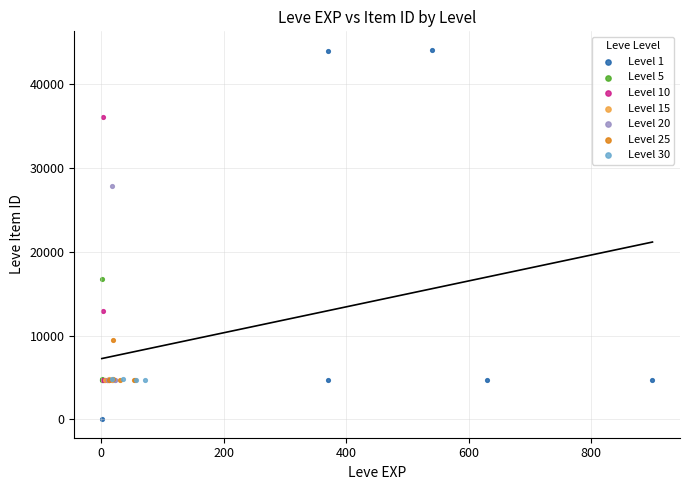

Which series contains the lowest Y value?

Level 1